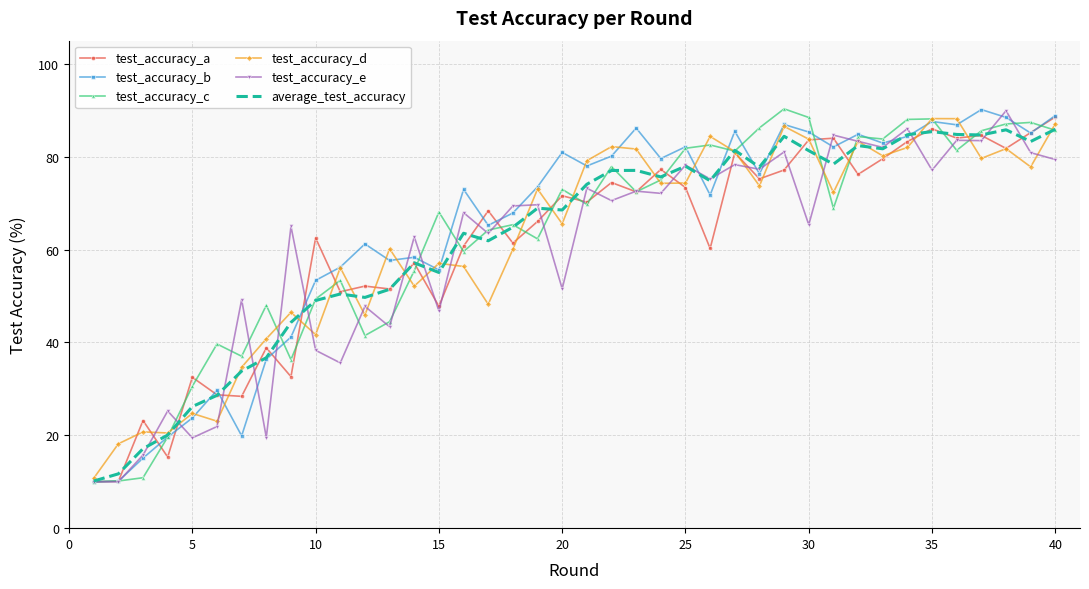

What is the greatest value displayed?

90.3